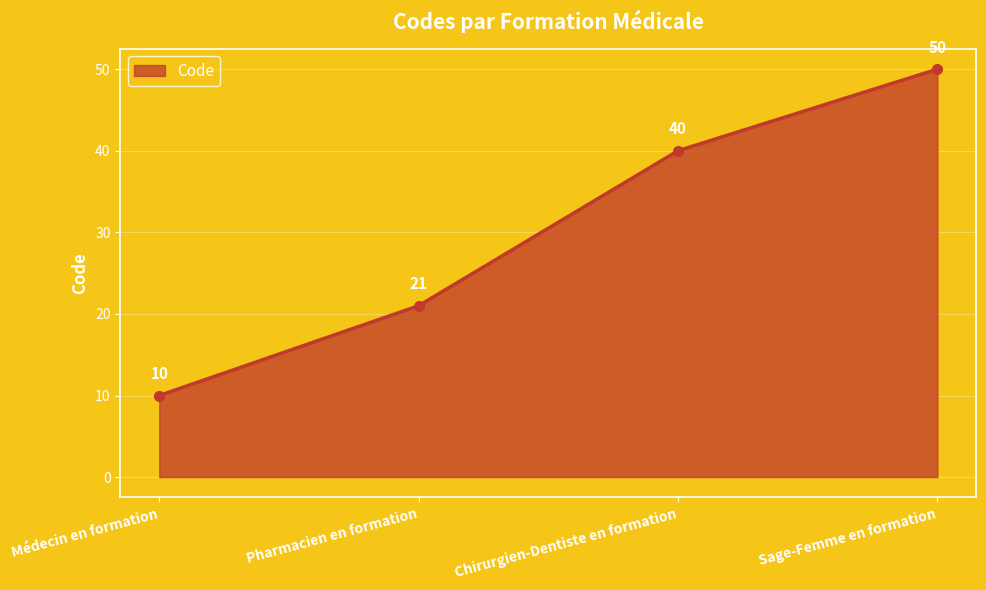

Between Médecin en formation and Pharmacien en formation, which is larger?

Pharmacien en formation